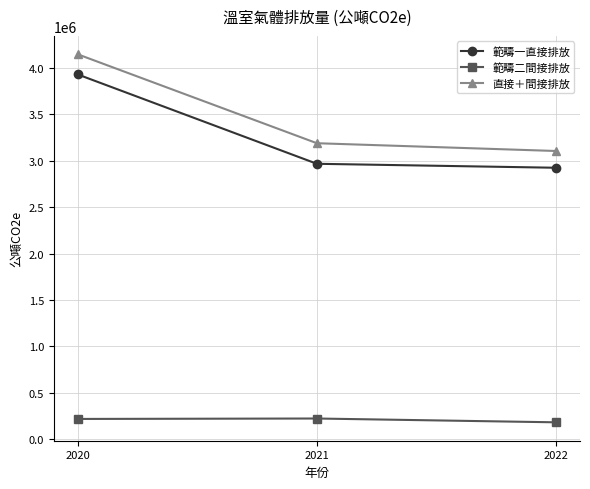

What is the difference between the highest and lowest values at 2021?

2967231